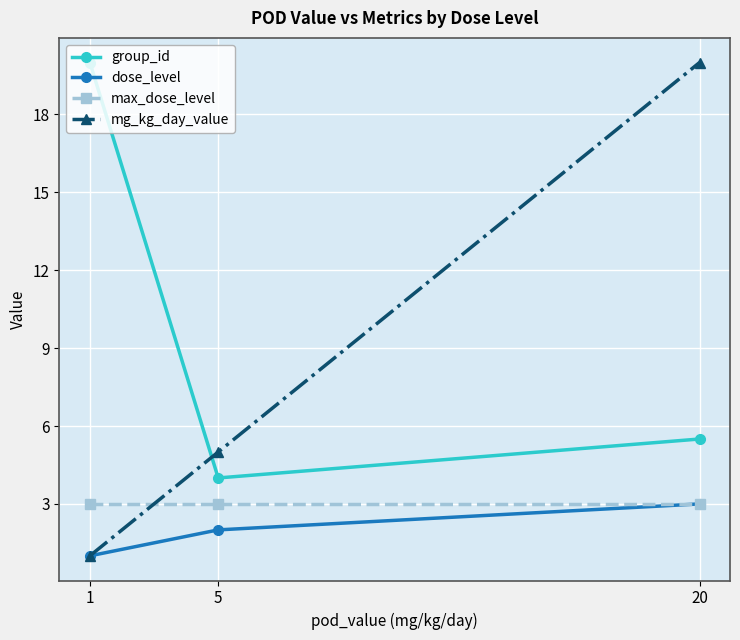

What is the average value of the max_dose_level series?

3.0